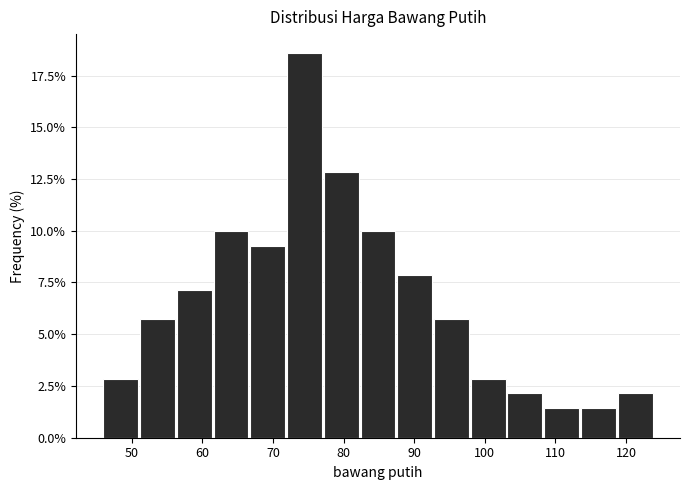

What is the height of the bar covering 92.8 to 98.0 on the x-axis? Neither the bar edges nor the heights are printed on the chart, so give them approximately, as read against the axes.

5.5